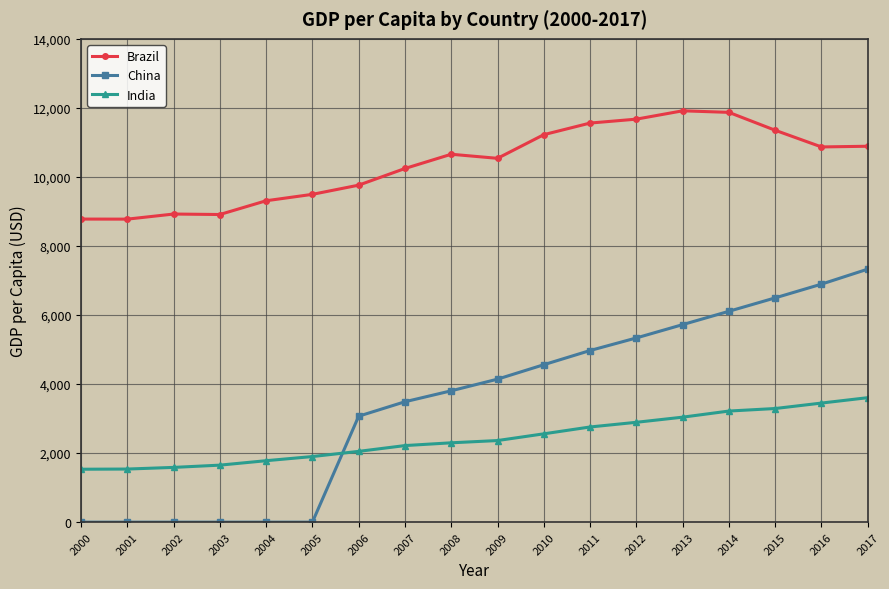

What is the difference between the highest and lowest values at 2009?

8175.0